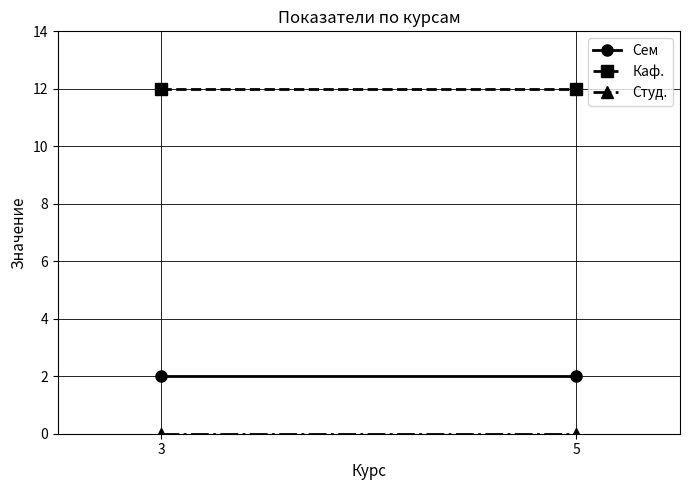

Which series changed the most between 3 and 5?

Сем